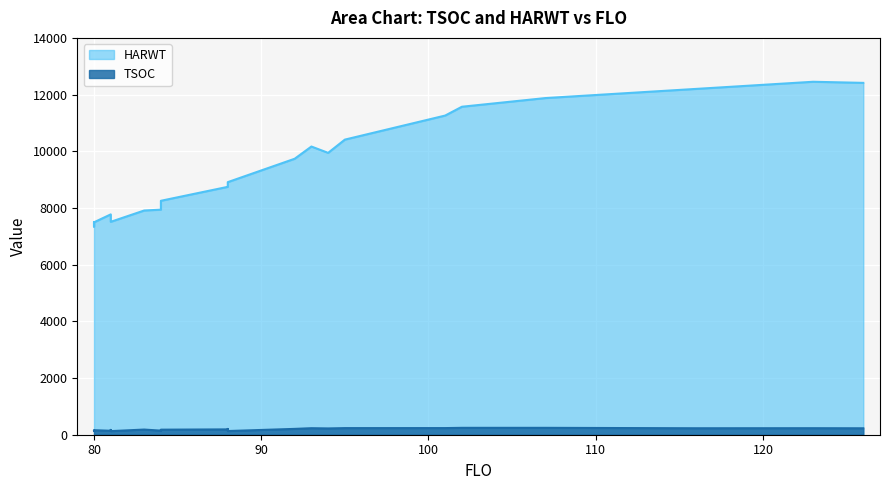

Where is HARWT nearest to the value 9897?

94